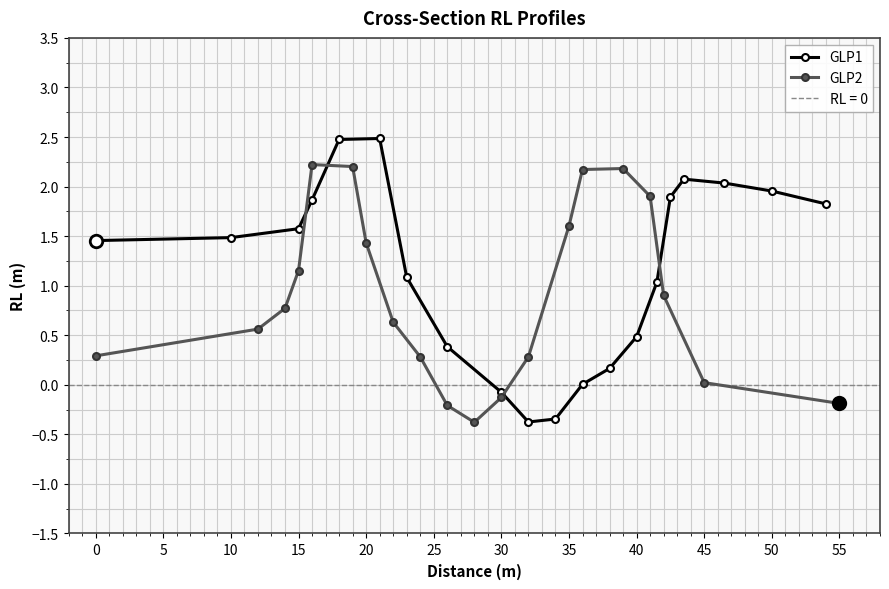

The GLP1 series shows -0.1 at 30. True or false?

True